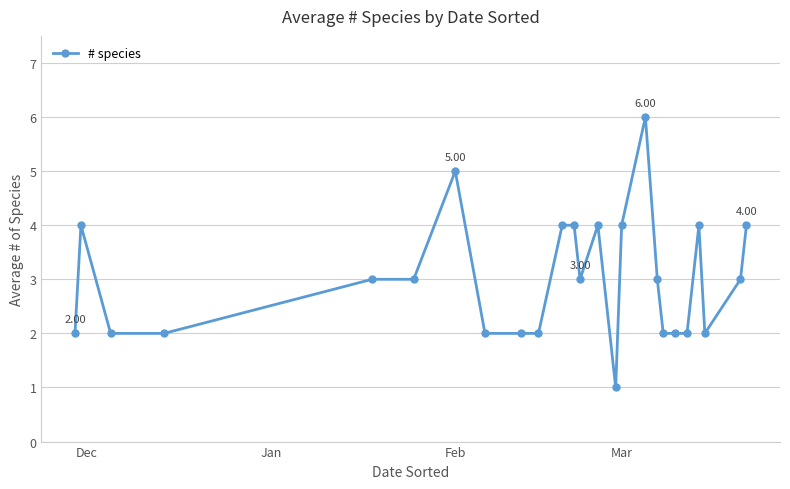

Does the chart display data point markers on the line(s)?

Yes